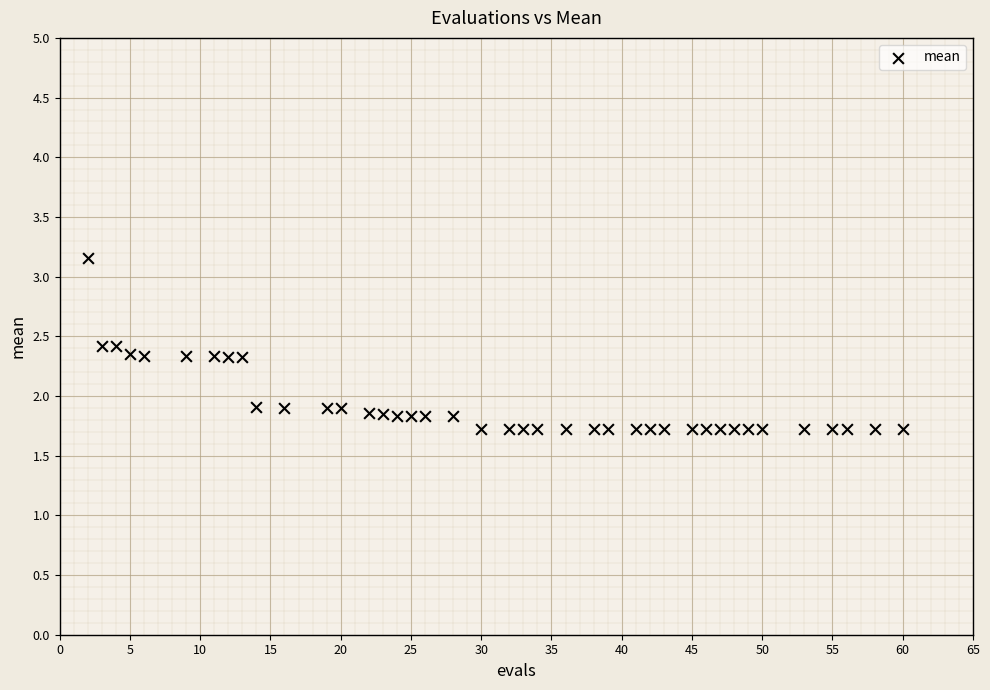

What is the range of X values (max minus min)?

58.0